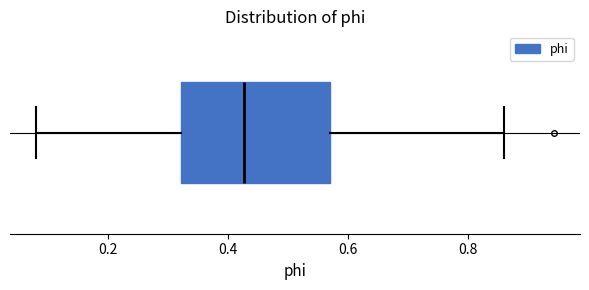

Transcribe this box plot: give where the median line is, the range the box spans, and where the two whiskers end, as read against the x-axis. The values are not printed on the chart, so give them approximately, as read against the axis.

median 0.42, box 0.32 to 0.56, whiskers 0.08 to 0.86